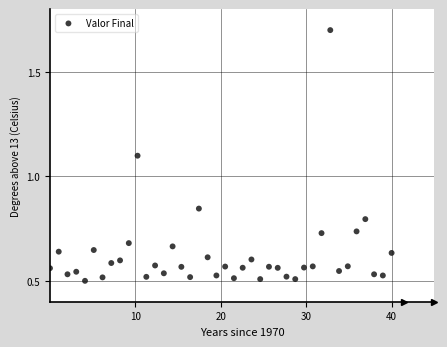

What is the range of X values (max minus min)?

40.0